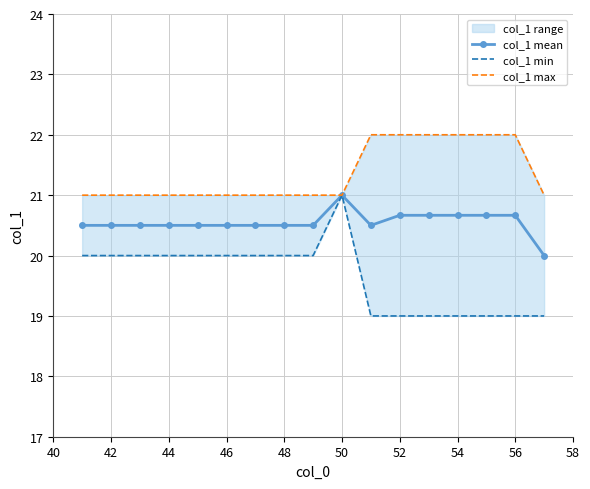

How many data points in col_1 max are above 21?

6